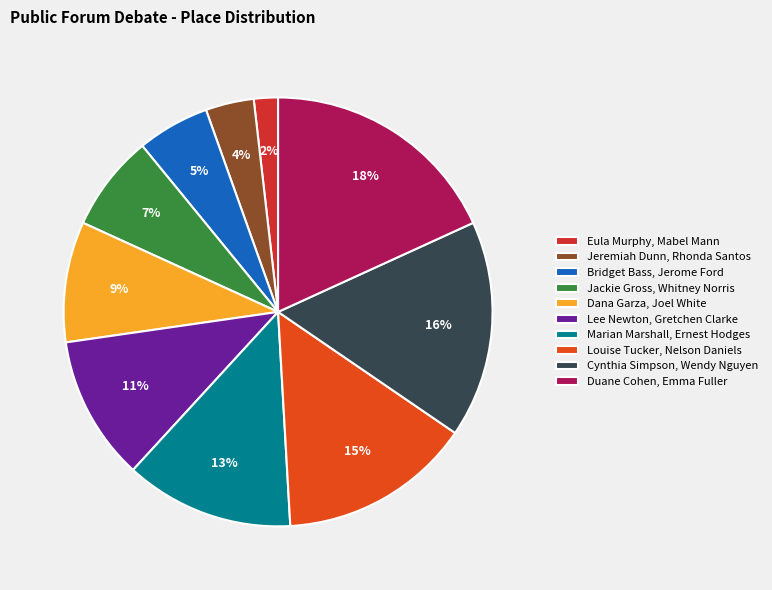

Is it true that Louise Tucker, Nelson Daniels is 21% of the pie?

False